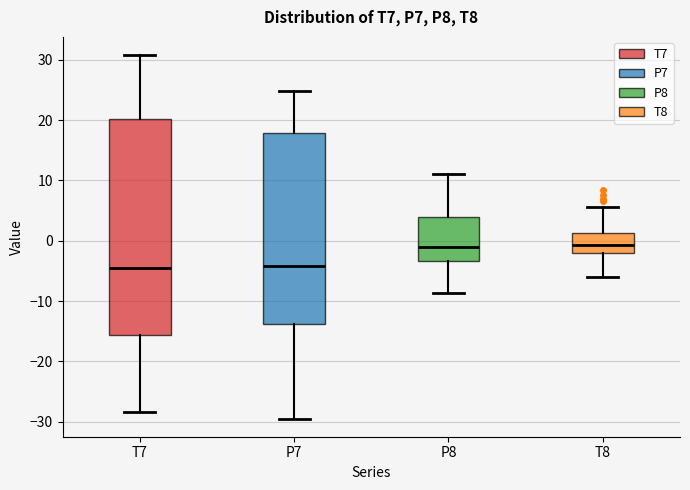

Where does the lower whisker of the box for P8 end on the y-axis? The values are not printed on the chart, so give them approximately, as read against the axis.

-9